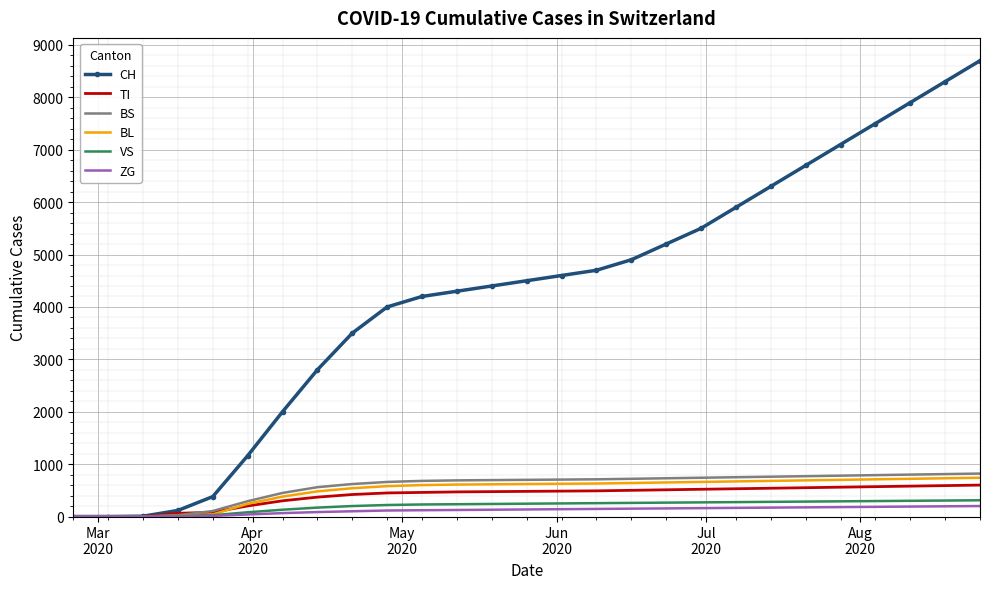

Count the number of categories in the chart.

27